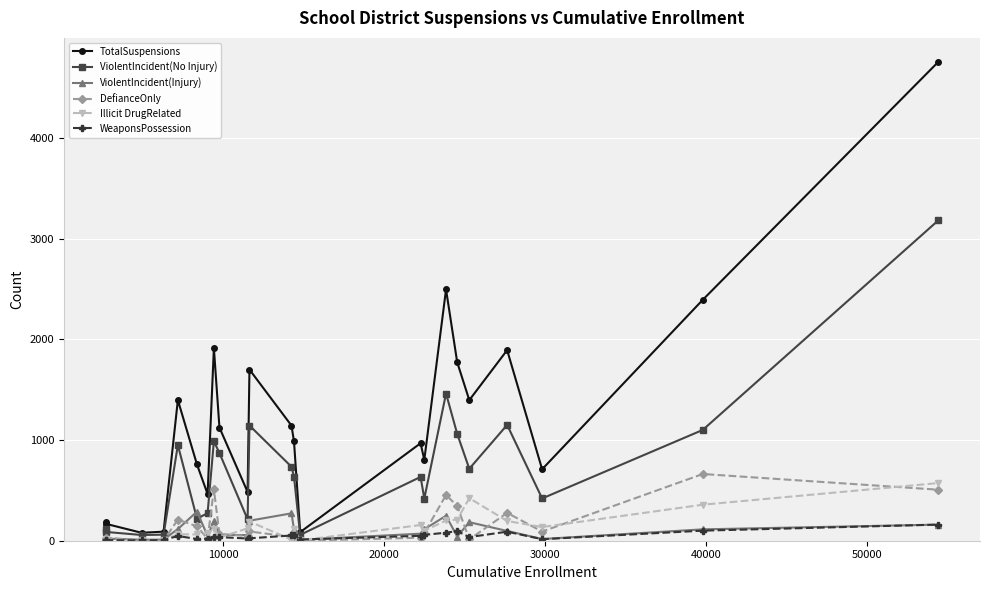

In ViolentIncident(No Injury), how many points are higher than both neighbors (excluding endpoints)?

6